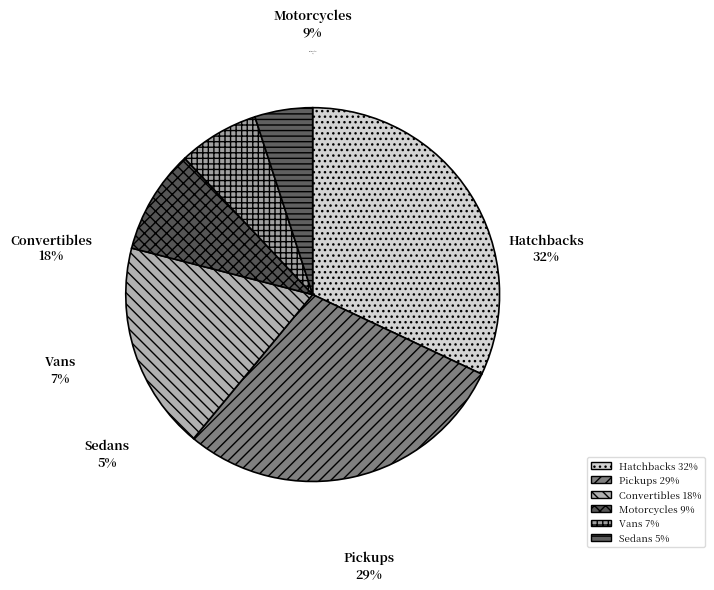

How many segments does this pie chart have?

6